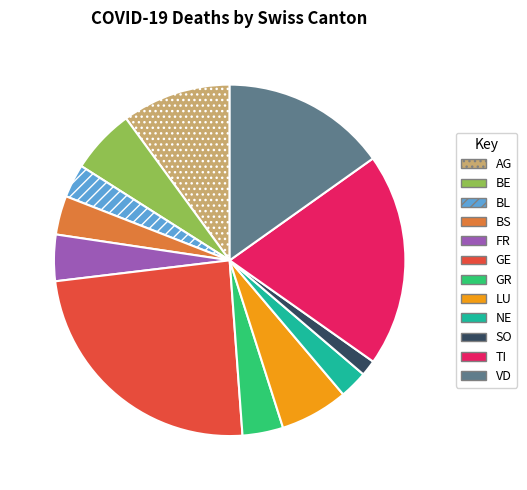

Is the sum of SO and BS greater than half?

No